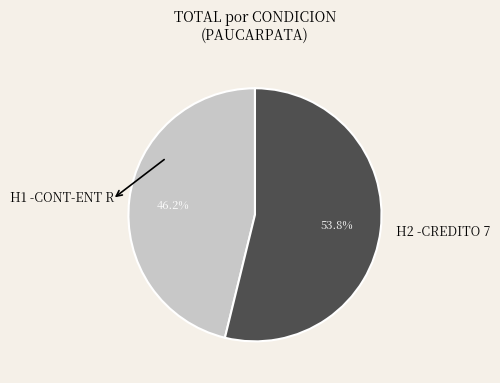

What percentage is NOT represented by H1 -CONT-ENT R?

53.8%